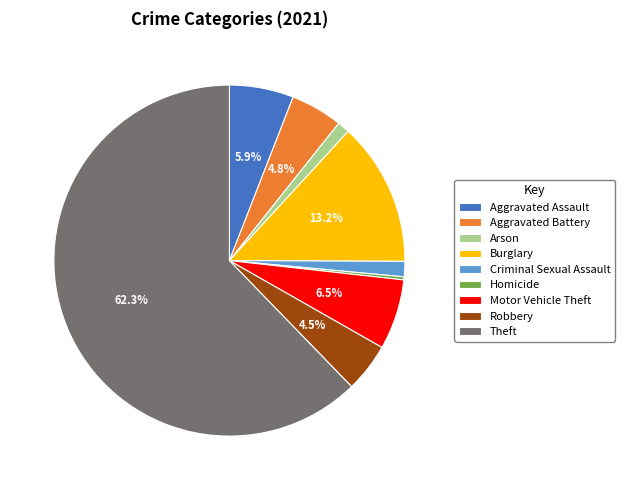

How many slices are in this pie chart?

9